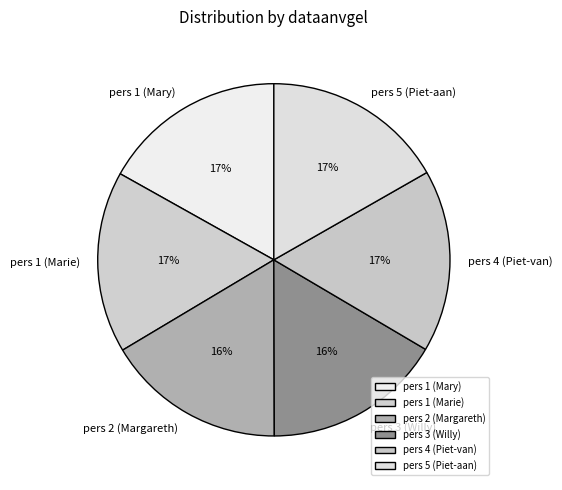

To the nearest percent, what is the average slice percentage?

17%